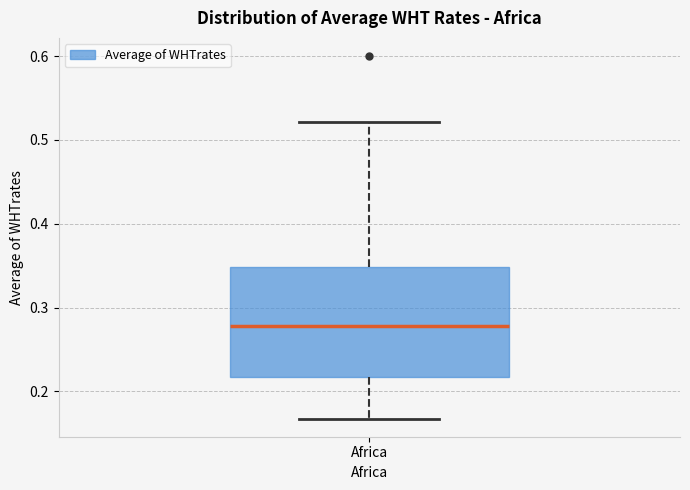

Where does the upper whisker of the box for Africa end on the y-axis? The values are not printed on the chart, so give them approximately, as read against the axis.

0.52